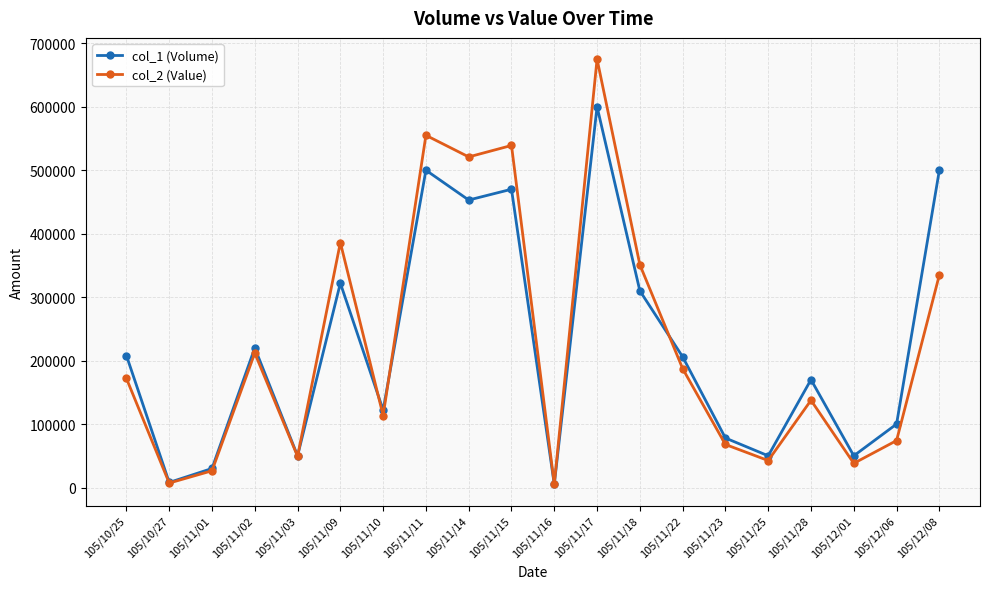

How many lines are shown in the chart?

2